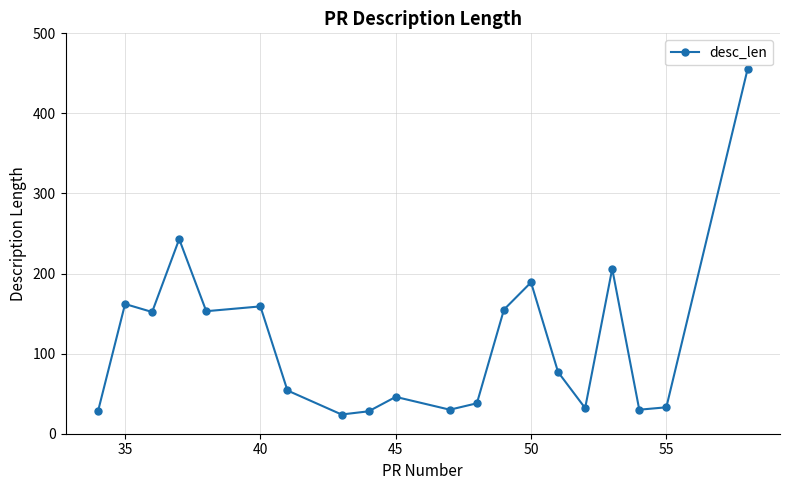

What is the smallest value displayed?

24